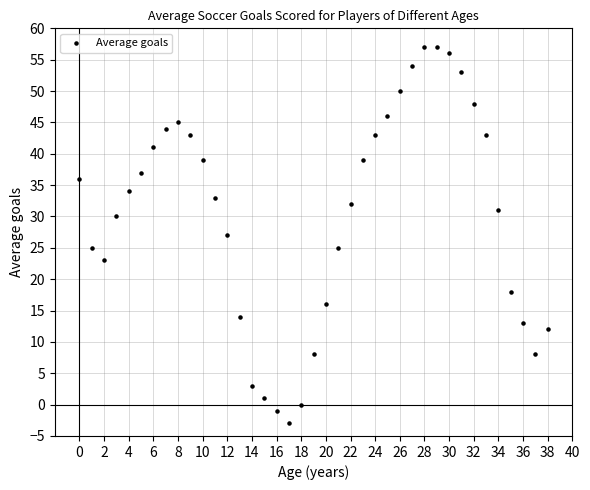

What is the range of Y values (max minus min)?

60